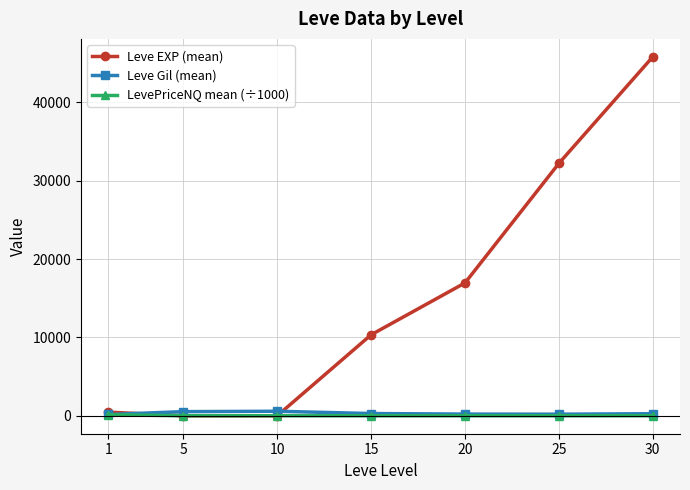

True or false: Leve EXP (mean) has more than 1 points higher than both neighbors.

False